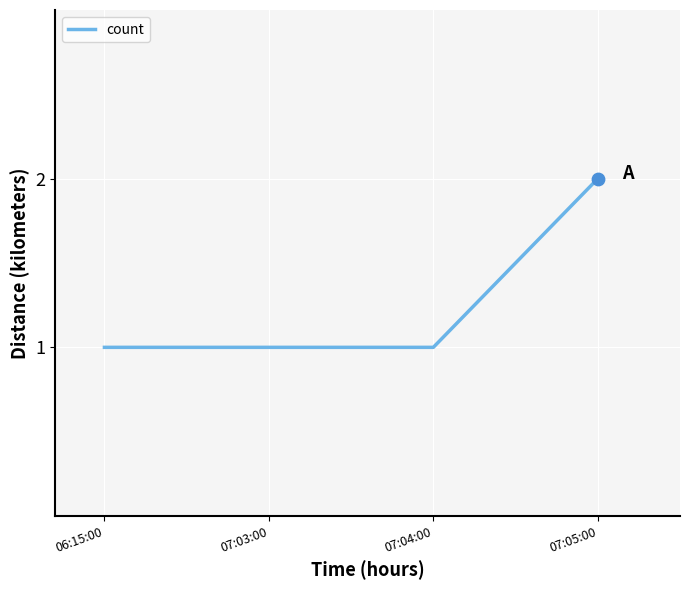

Approximately how many times larger is the value at 07:04:00 compared to 07:03:00?

1.0